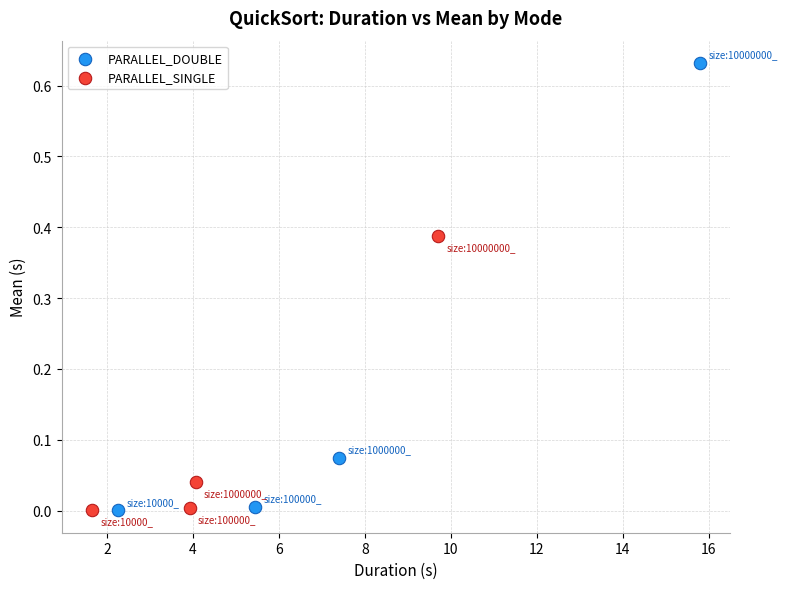

Which series has the largest Y range (max minus min)?

PARALLEL_DOUBLE